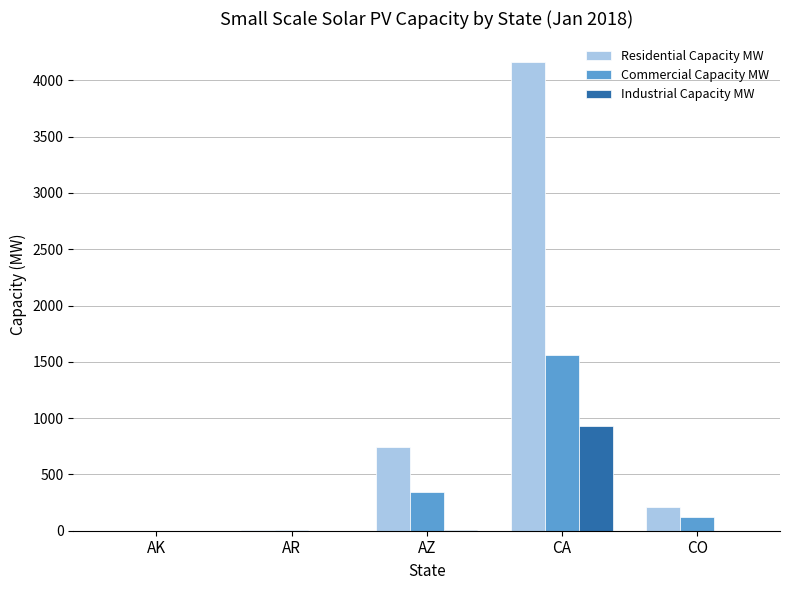

Which series changed the most between AR and CA?

Residential Capacity MW